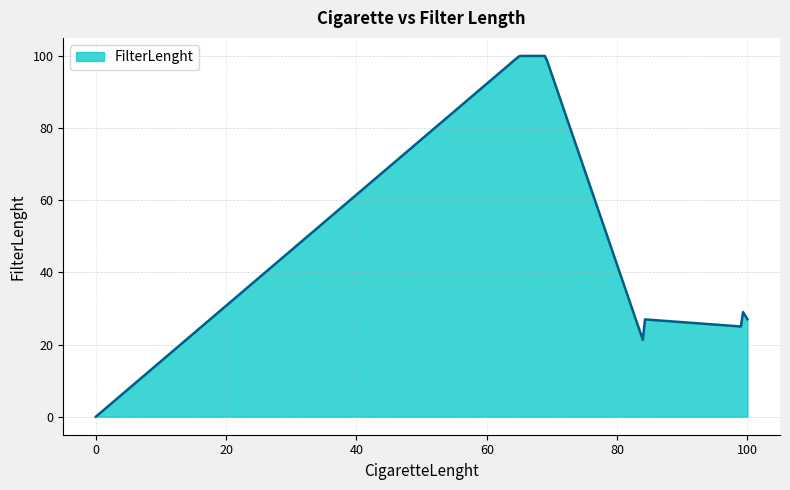

What is the greatest value displayed?

100.0